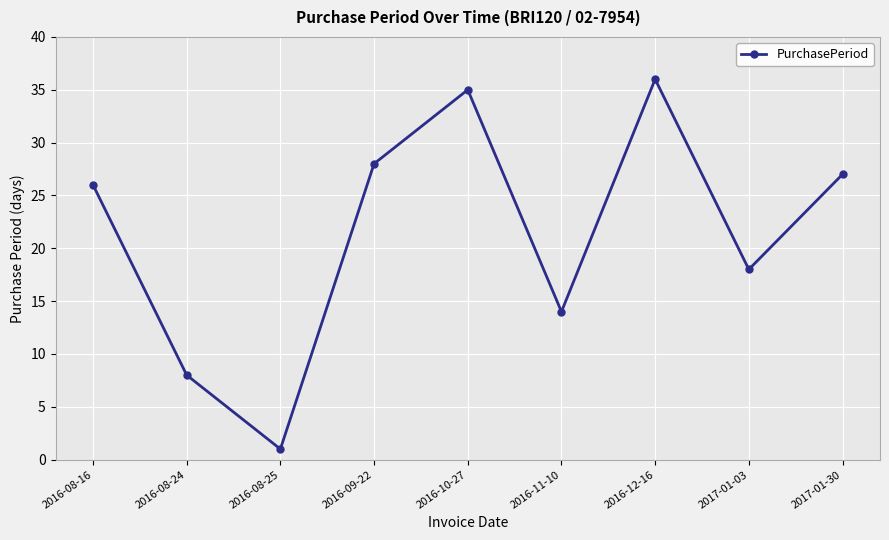

At which category does the chart reach its minimum across all series?

2016-08-25